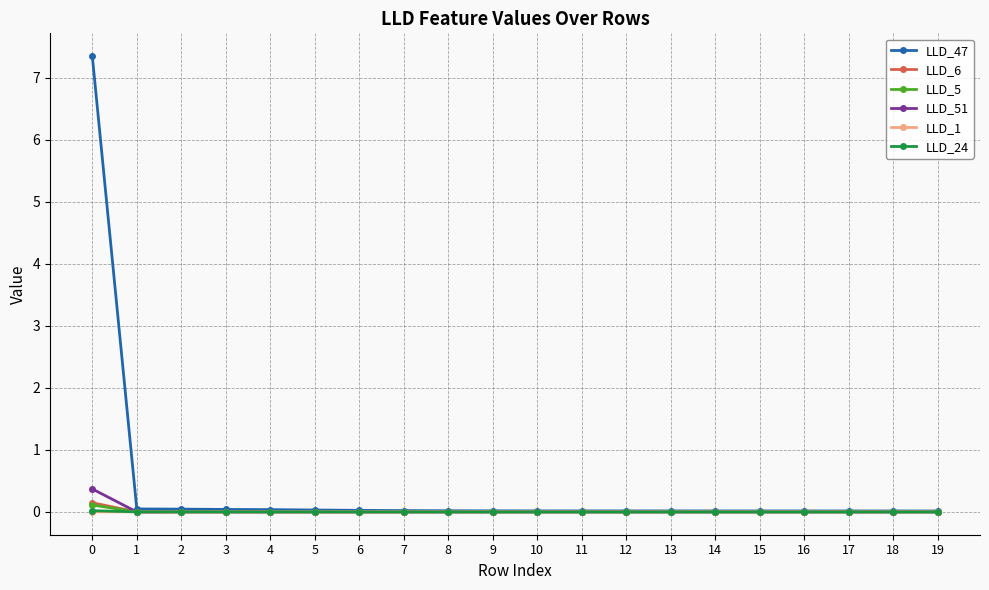

True or false: LLD_5 has more than 1 points higher than both neighbors.

True